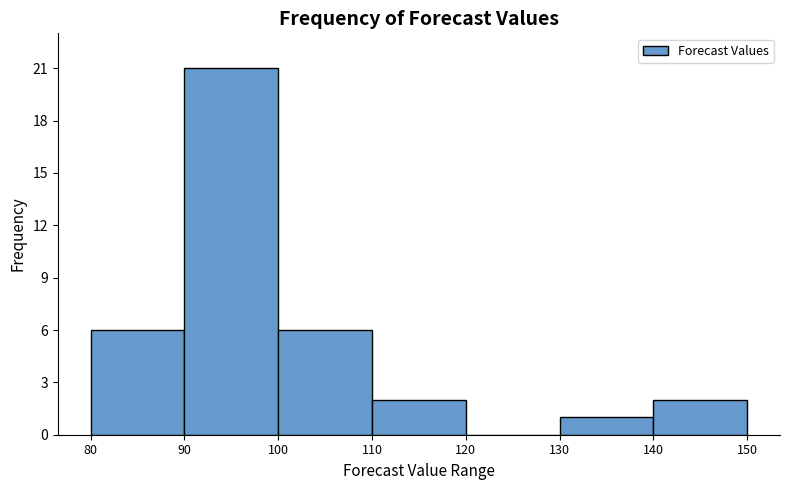

Over which range of the x-axis is the bar tallest?

90 to 100